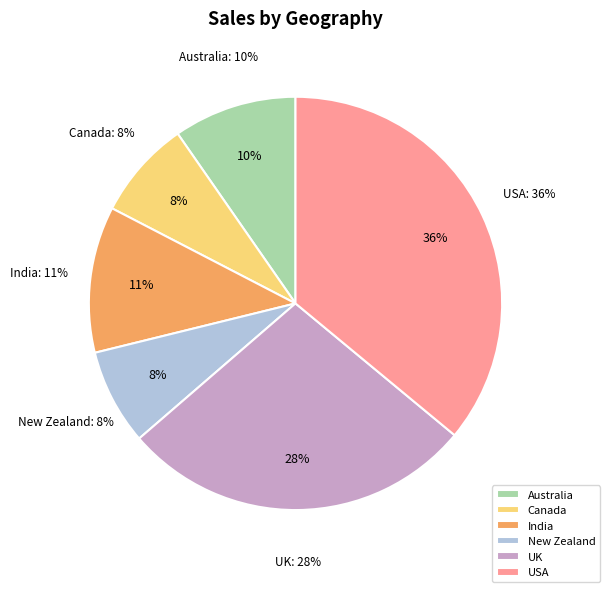

Does any single category account for the majority?

No